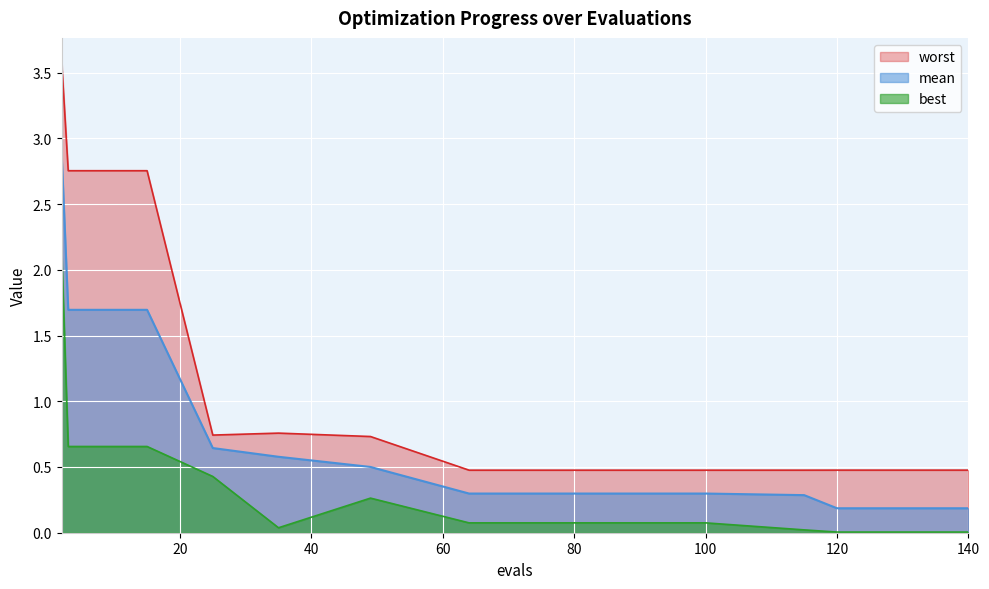

Read the worst value at 15.

2.8